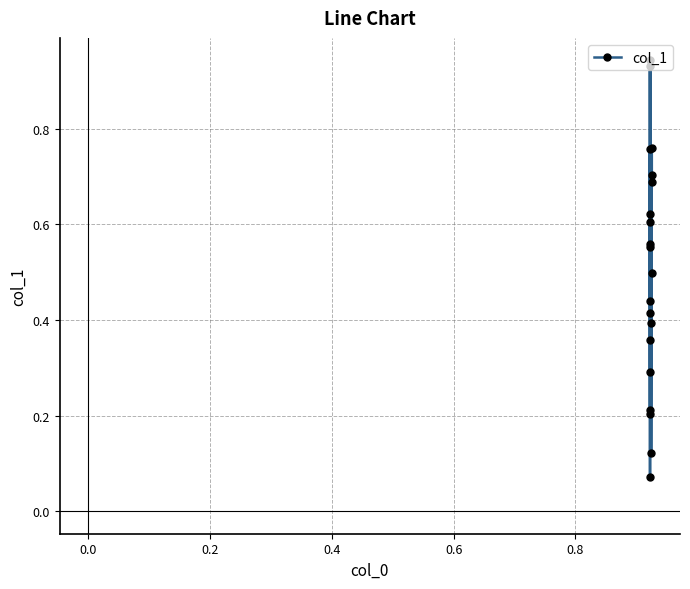

What is the maximum value shown in the chart?

0.9